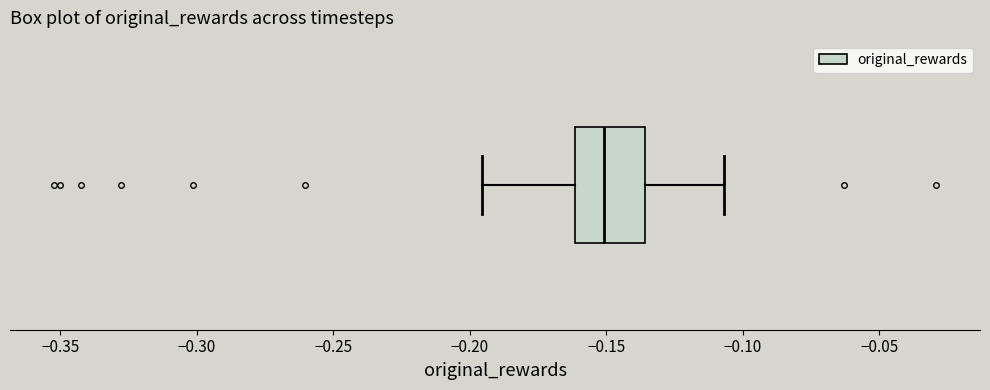

Read this box plot against the x-axis: the position of the median line, the range covered by the box, and the ends of both whiskers. The values are not printed on the chart, so give them approximately, as read against the axis.

median -0.150, box -0.160 to -0.135, whiskers -0.195 to -0.105